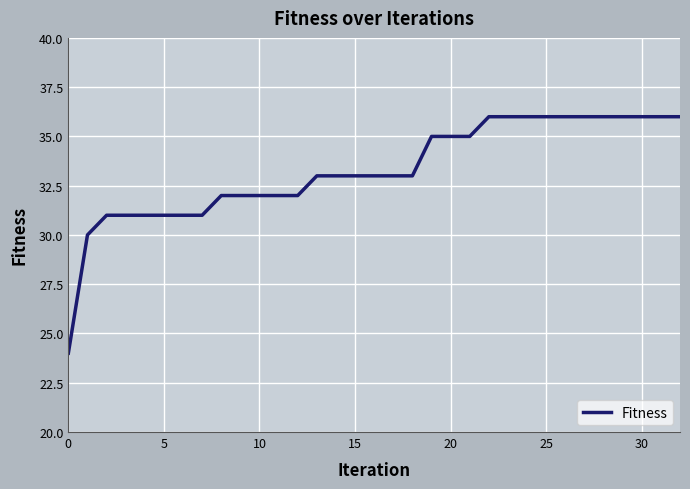

How many lines are shown in the chart?

1